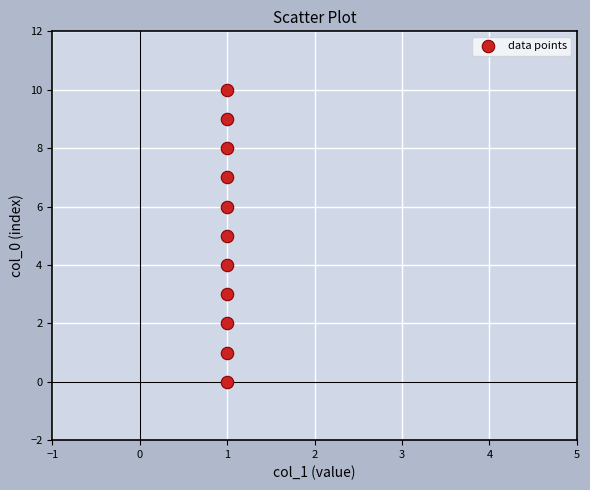

What is the range of Y values (max minus min)?

10